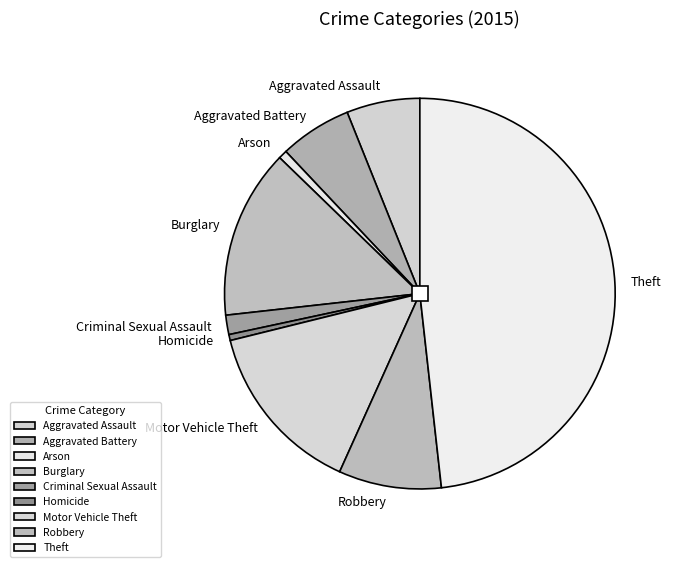

To the nearest percent, what is the average slice percentage?

11%